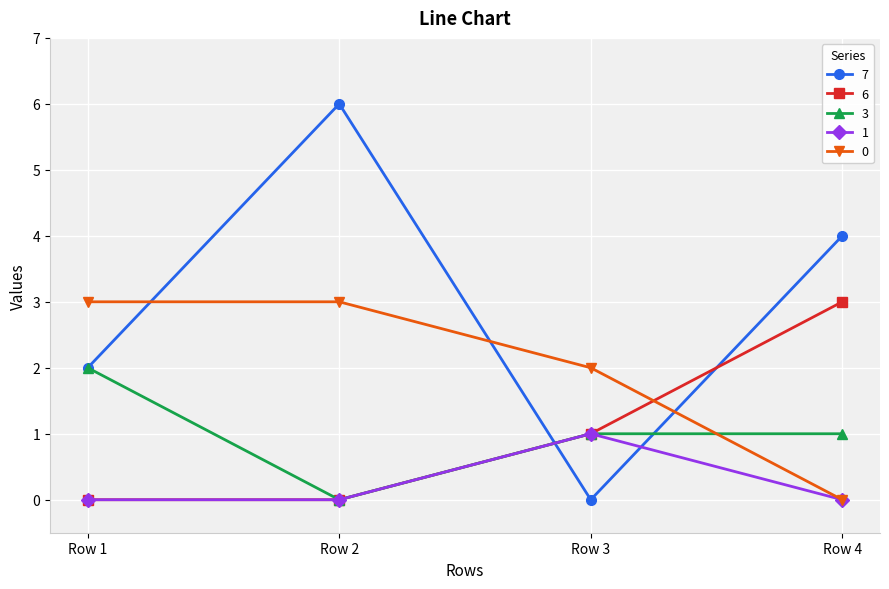

What is the average value of the 3 series?

1